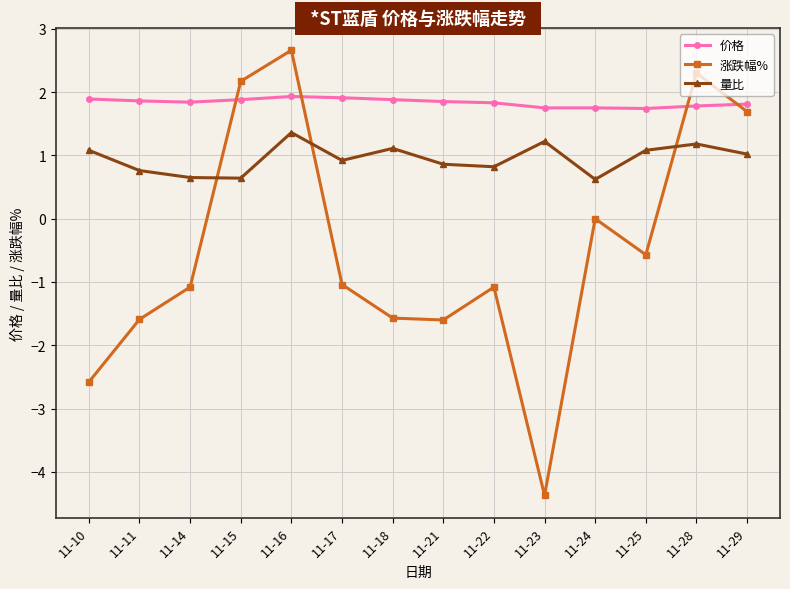

Which series has the largest total across all categories?

价格